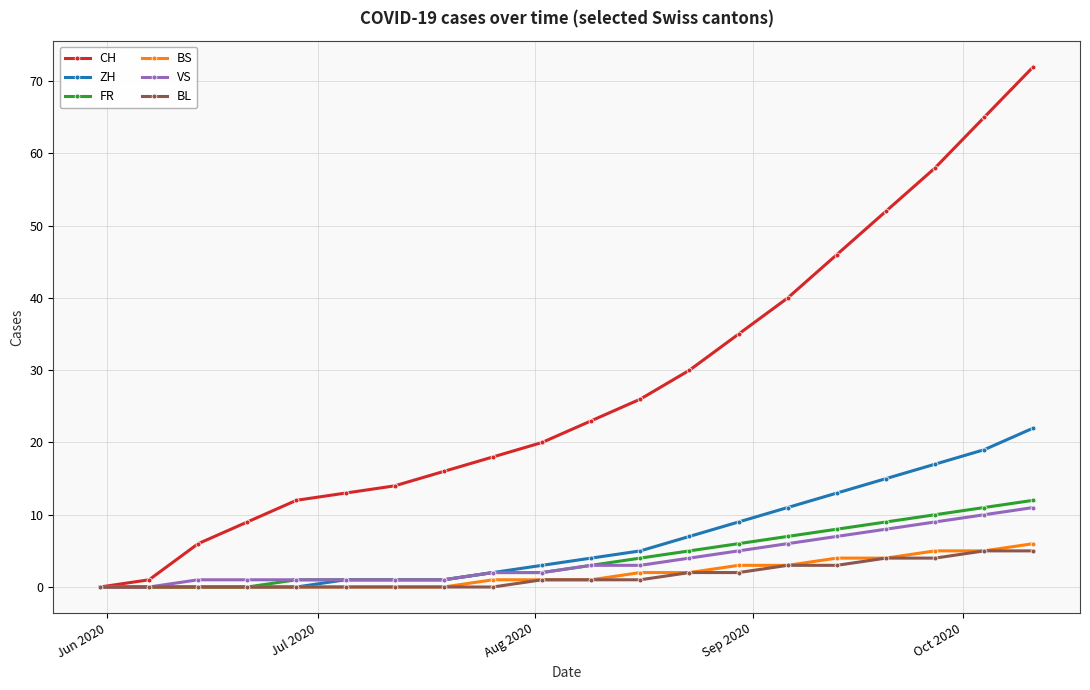

Which series has the widest spread of values?

CH